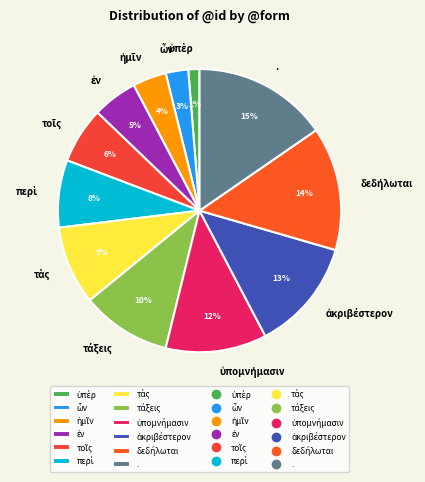

Is there a majority slice in this chart?

No